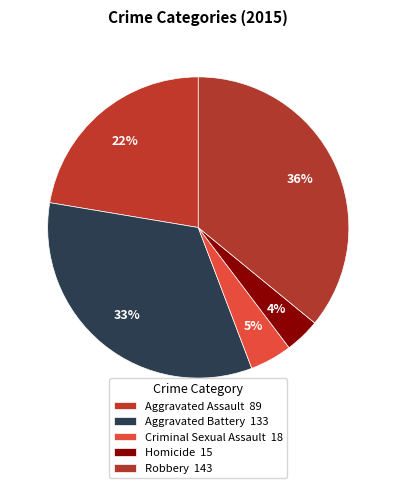

Rank the categories by value from highest to lowest.

Robbery, Aggravated Battery, Aggravated Assault, Criminal Sexual Assault, Homicide